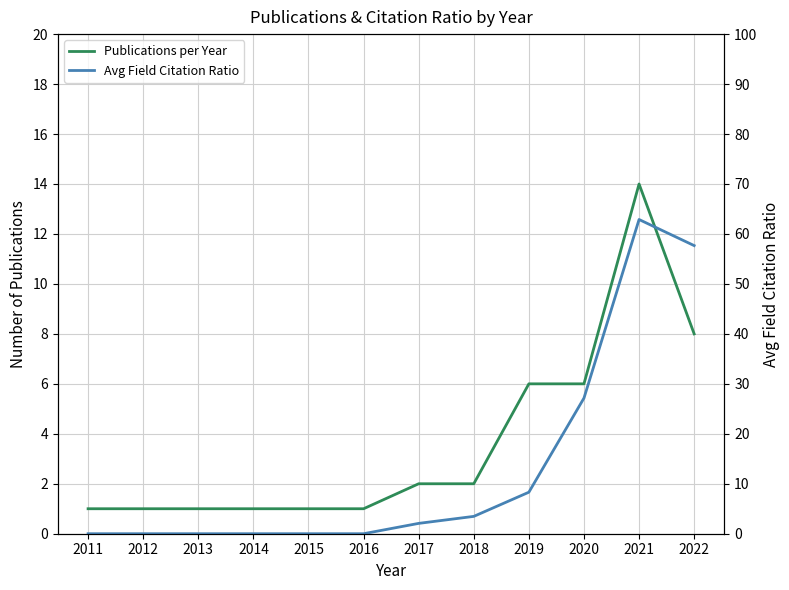

Count the number of categories in the chart.

12